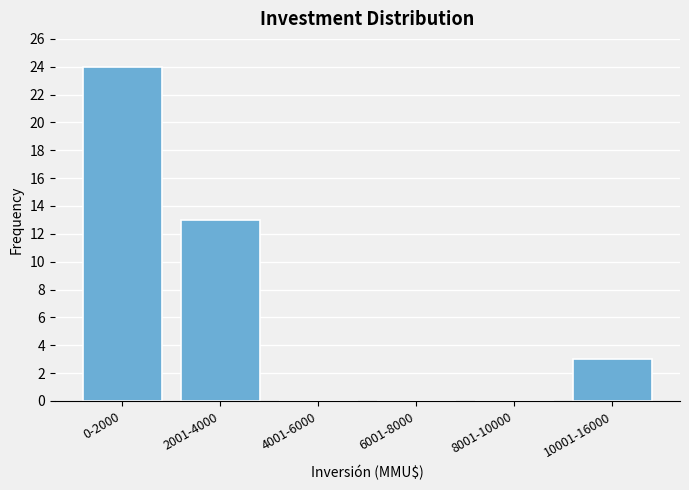

Reading right to left, list all the values displayed in this chart.

10001-16000=3	8001-10000=0	6001-8000=0	4001-6000=0	2001-4000=13	0-2000=24